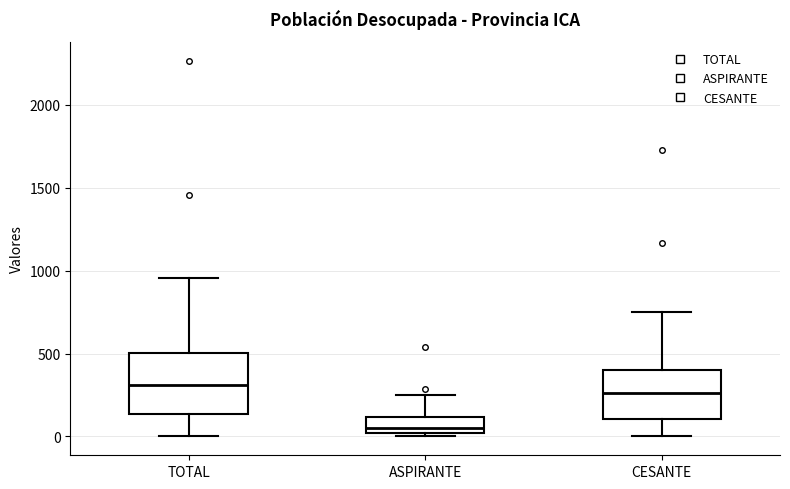

Where does the median line of the box for ASPIRANTE sit on the y-axis? The values are not printed on the chart, so give them approximately, as read against the axis.

50